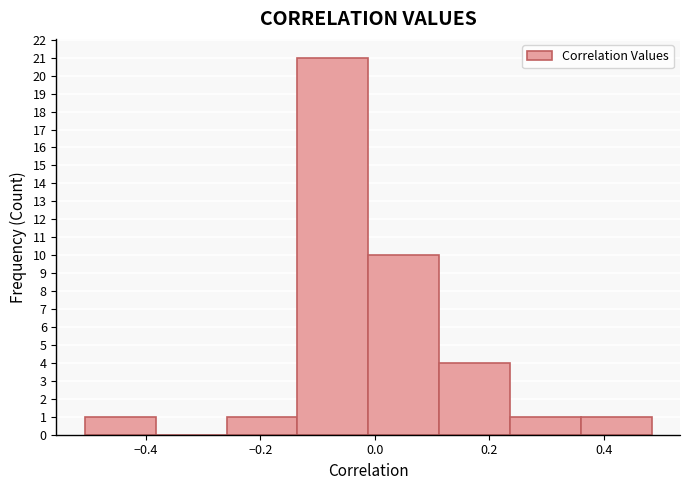

Over which range of the x-axis is the bar tallest?

-0.14 to -0.02